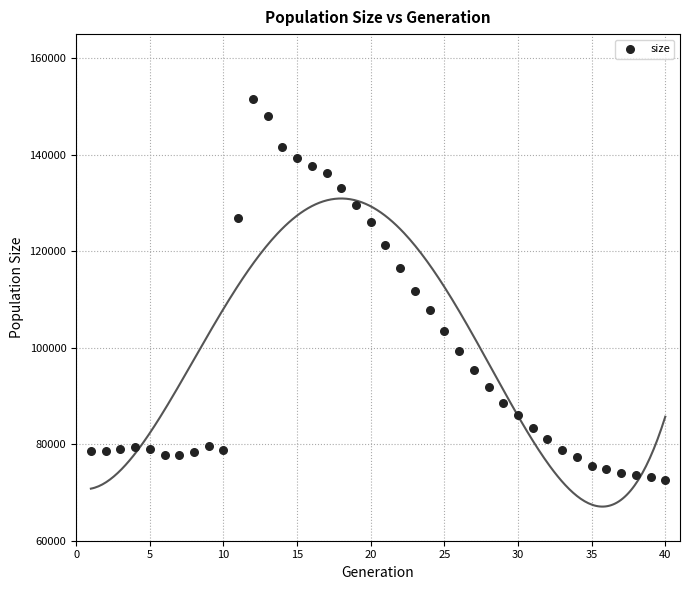

What is the range of Y values (max minus min)?

78793